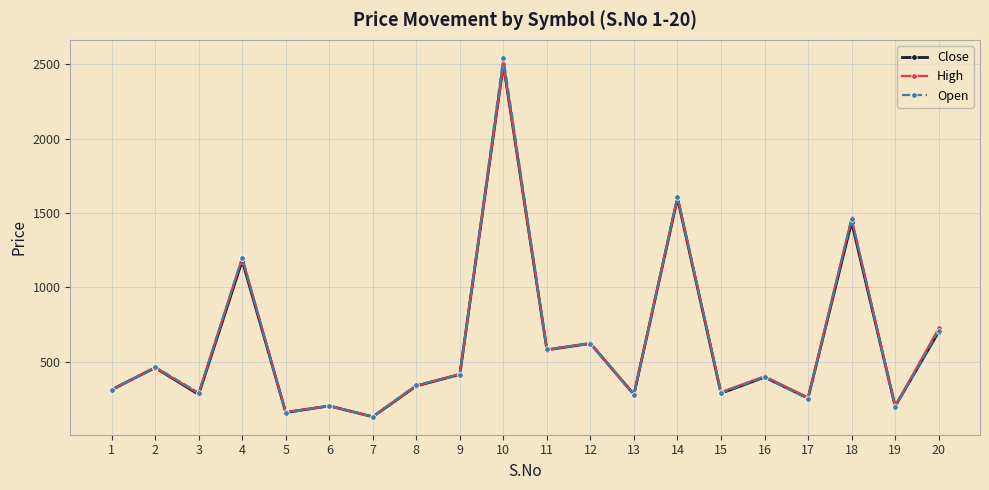

At which category does Close reach its first local valley?

3